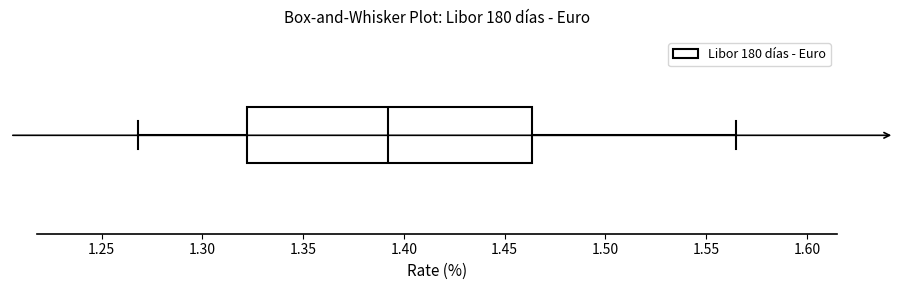

Transcribe this box plot: give where the median line is, the range the box spans, and where the two whiskers end, as read against the x-axis. The values are not printed on the chart, so give them approximately, as read against the axis.

median 1.390, box 1.320 to 1.465, whiskers 1.270 to 1.565